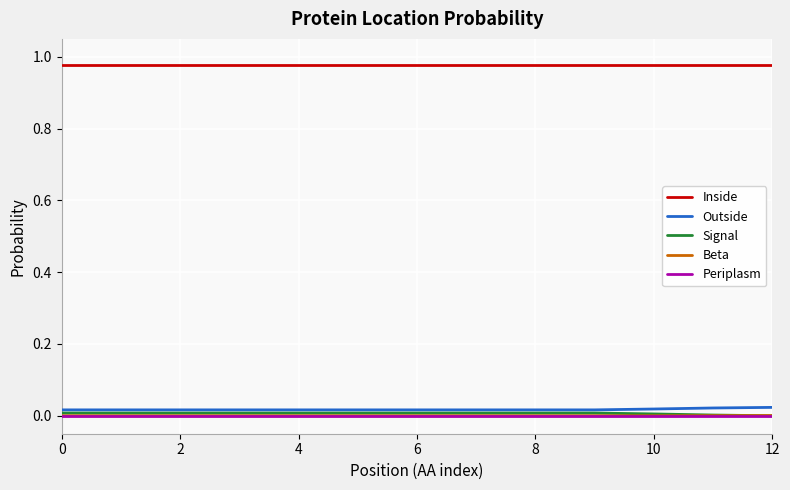

Which series has the largest total across all categories?

Inside